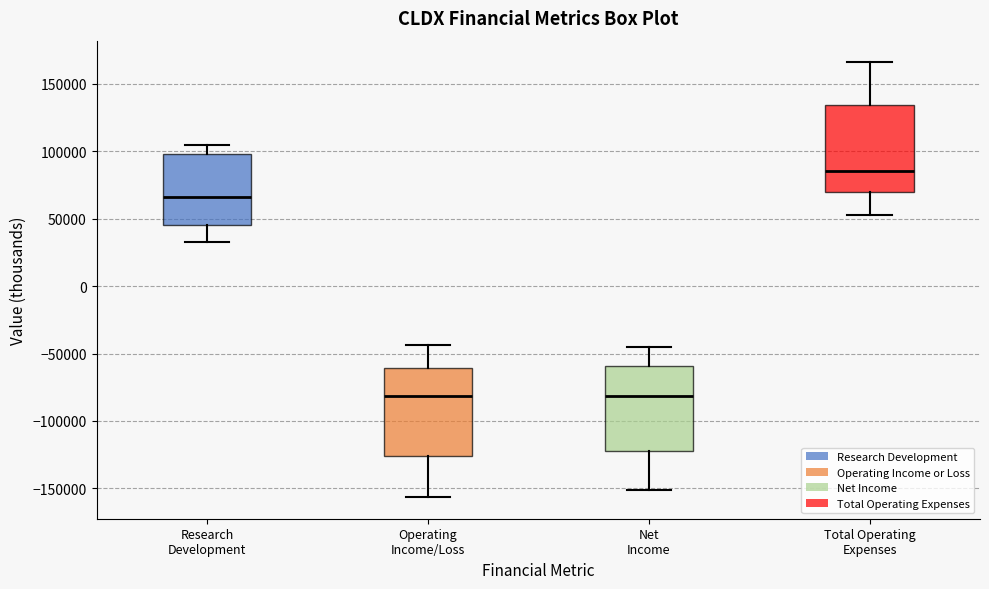

Reading left to right, read every box against the y-axis: the position of its median line, the range the box covers, and the ends of its whiskers. The values are not printed on the chart, so give them approximately, as read against the axis.

Research Development: median 65000, box 45000 to 100000, whiskers 30000 to 105000
Operating Income/Loss: median -80000, box -125000 to -60000, whiskers -155000 to -45000
Net Income: median -80000, box -125000 to -60000, whiskers -150000 to -45000
Total Operating Expenses: median 85000, box 70000 to 135000, whiskers 55000 to 165000